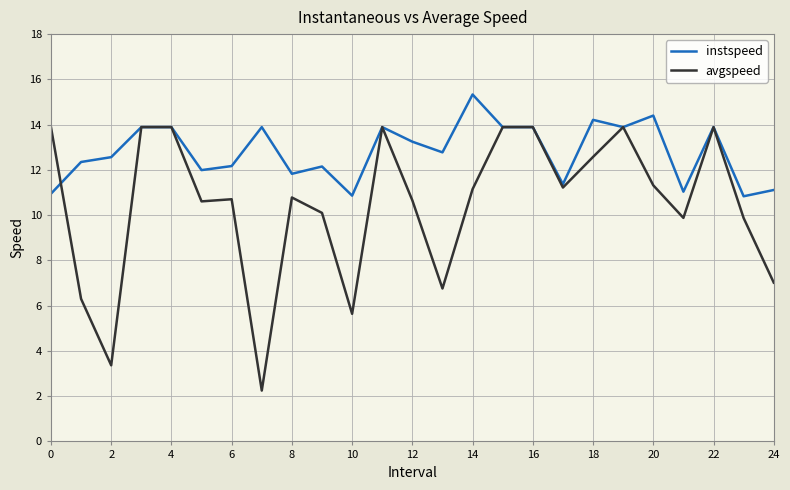

How many lines are shown in the chart?

2